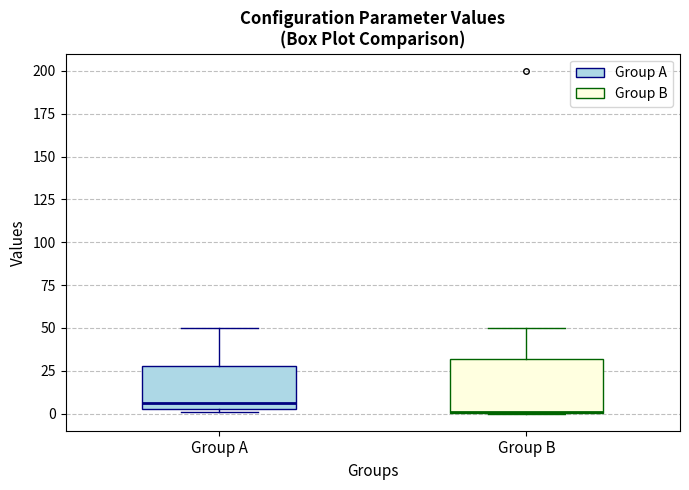

Which box is the tallest, from its lower edge to its upper edge?

Group B